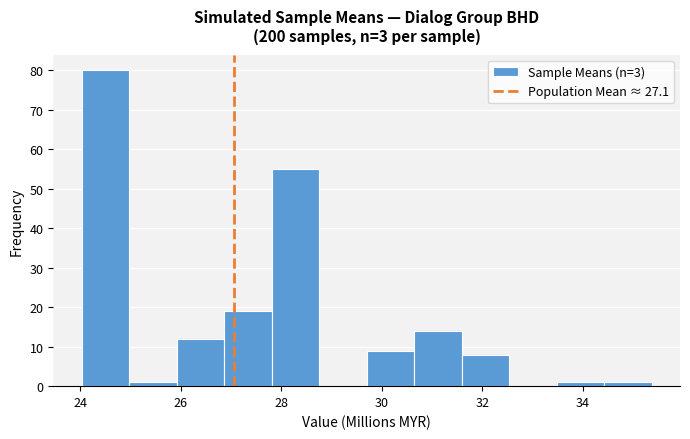

What is the height of the bar covering 26.0 to 26.8 on the x-axis? Neither the bar edges nor the heights are printed on the chart, so give them approximately, as read against the axes.

12